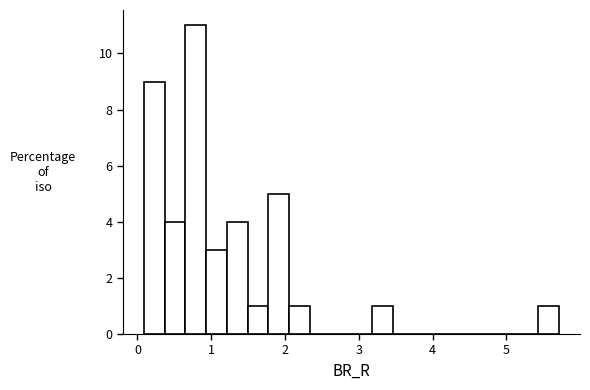

Around what value on the x-axis is the tallest bar? Give the approximate position of its centre, as read against the axis.

0.8